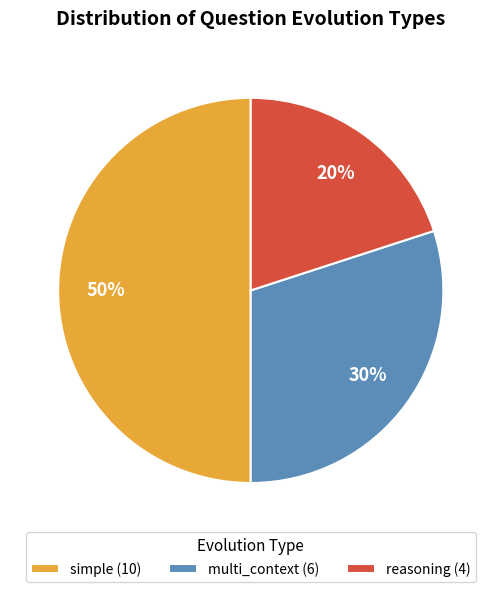

To the nearest percent, what percentage of the pie is reasoning (4)?

20%